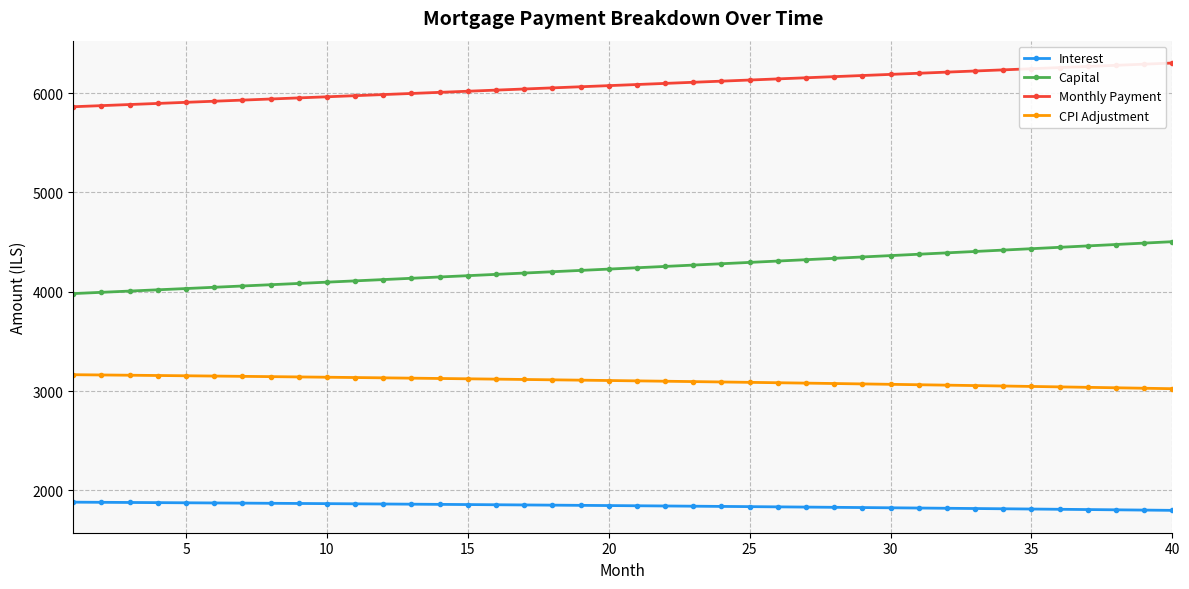

What is the difference between the second highest and minimum values in the CPI Adjustment series?

138.3